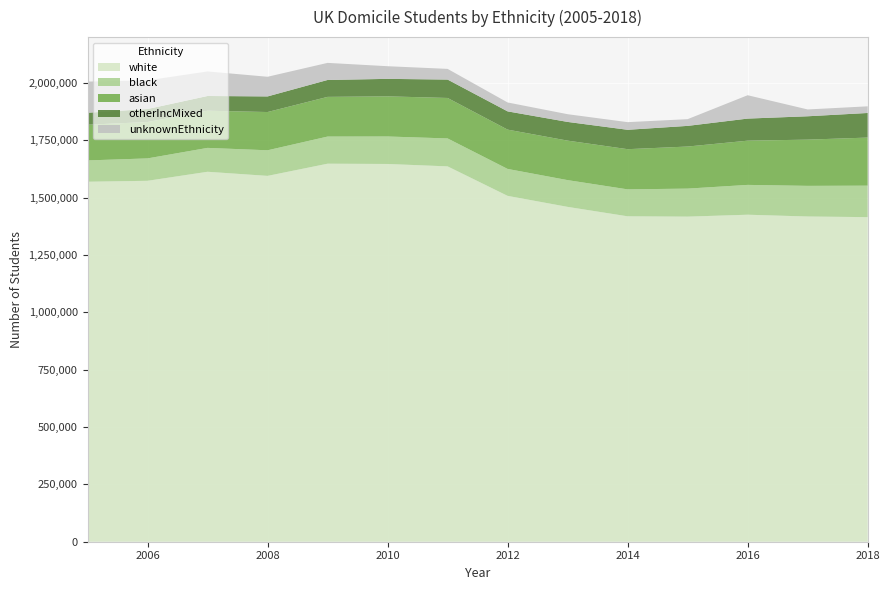

Reading right to left, extract all data points from this chart.

white: 1415105	1417860	1425665	1417300	1418685	1459815	1507845	1636395	1646875	1648070	1594980	1612895	1573540	1569425
black: 137185	133590	130020	122150	117465	116655	117420	121855	119835	118290	111590	104130	97640	92905
asian: 209705	201580	192780	183510	175235	172215	171395	176450	175020	173075	166795	162090	158595	155755
otherIncMixed: 107215	101825	96305	90000	84525	81545	79575	80185	76225	73665	68025	64190	56720	52185
unknownEthnicity: 28995	29720	101825	29320	33290	33630	38780	46525	55120	74515	85695	106920	124845	135770